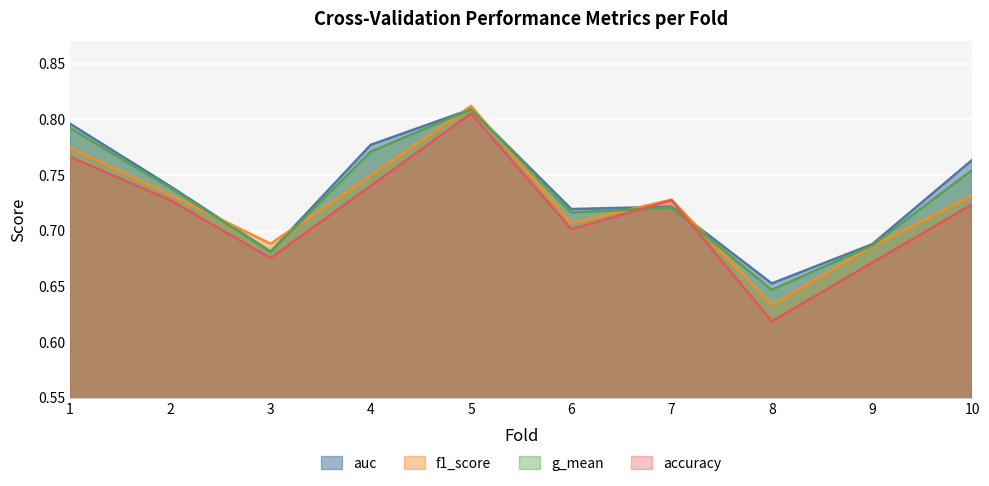

What is the difference between the g_mean values at 5 and 3?

0.1